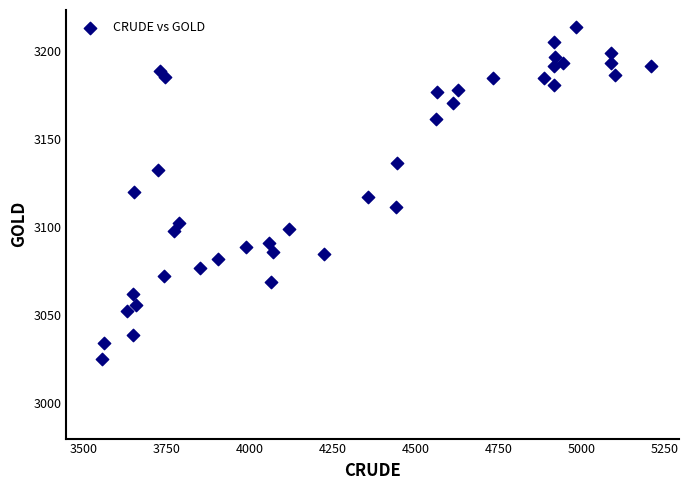

What is the range of X values (max minus min)?

1654.5